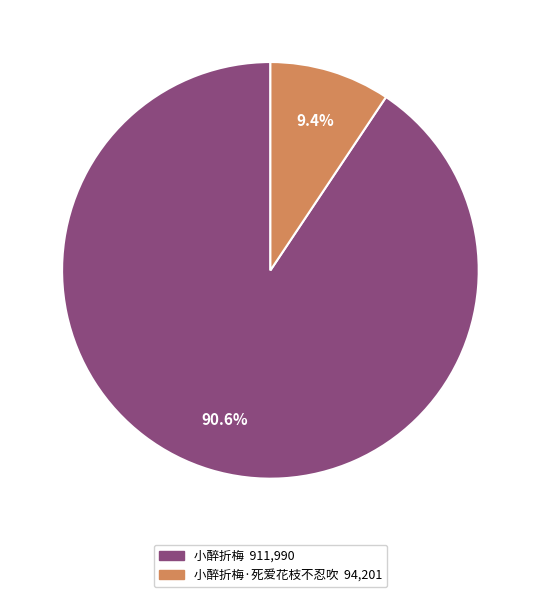

Is there any slice that represents more than half of the pie?

Yes